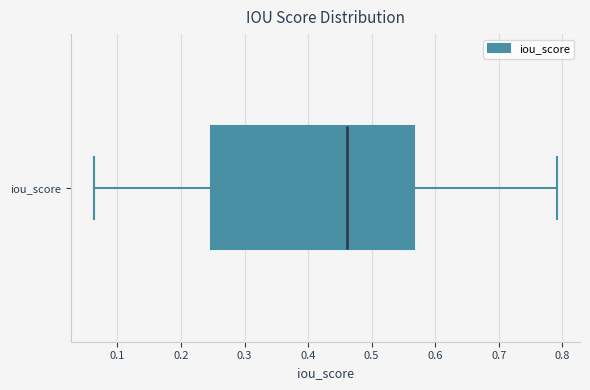

Read this box plot against the x-axis: the position of the median line, the range covered by the box, and the ends of both whiskers. The values are not printed on the chart, so give them approximately, as read against the axis.

median 0.46, box 0.25 to 0.57, whiskers 0.06 to 0.79